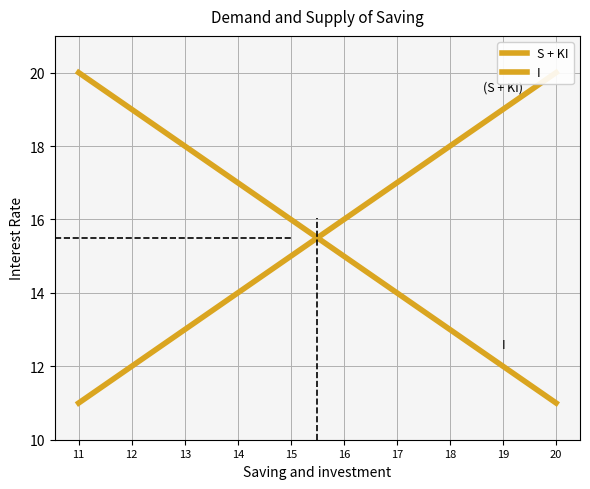

True or false: S + KI has more than 1 points higher than both neighbors.

False